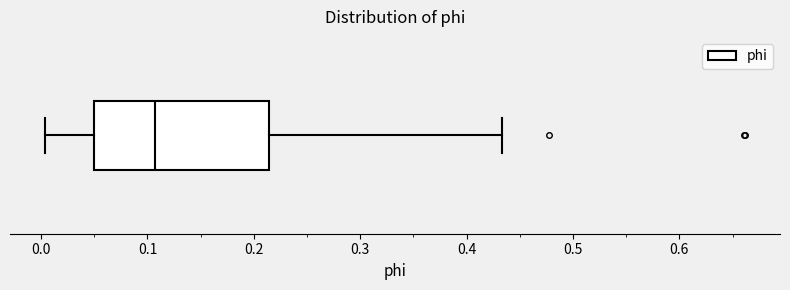

Read this box plot against the x-axis: the position of the median line, the range covered by the box, and the ends of both whiskers. The values are not printed on the chart, so give them approximately, as read against the axis.

median 0.11, box 0.05 to 0.21, whiskers 0.00 to 0.43